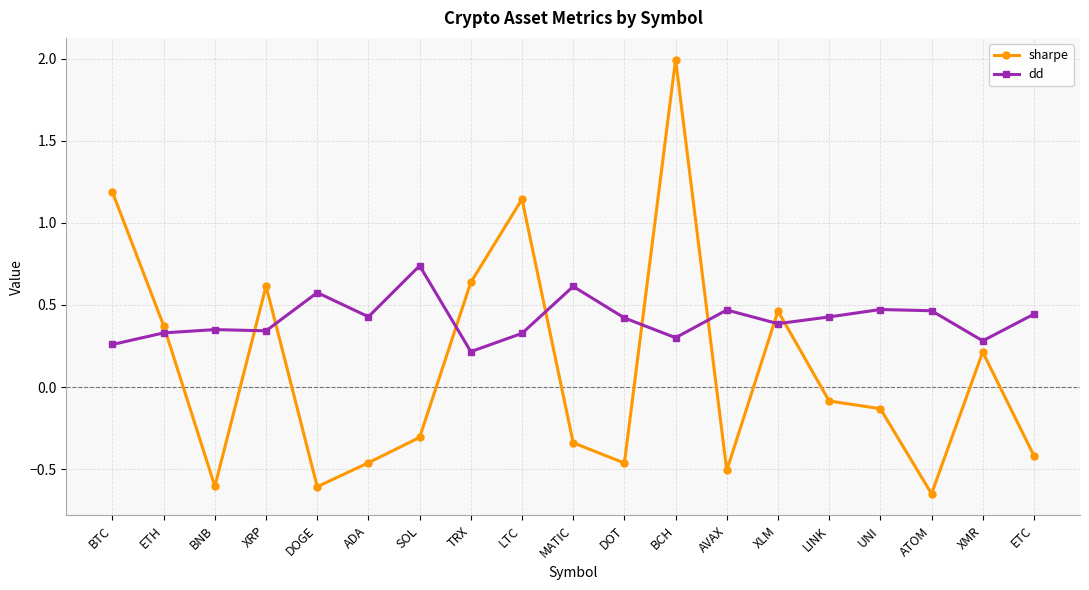

Which series ends up on top after the final intersection of sharpe and dd?

dd